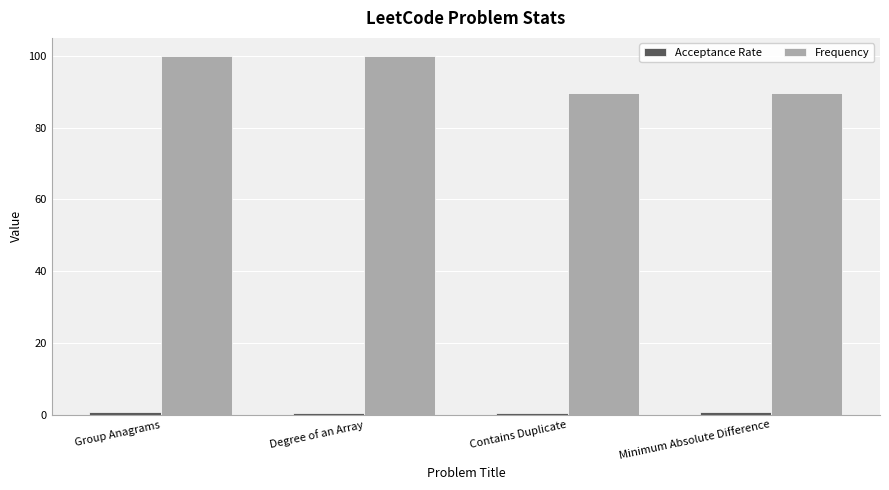

What is the greatest value displayed?

100.0